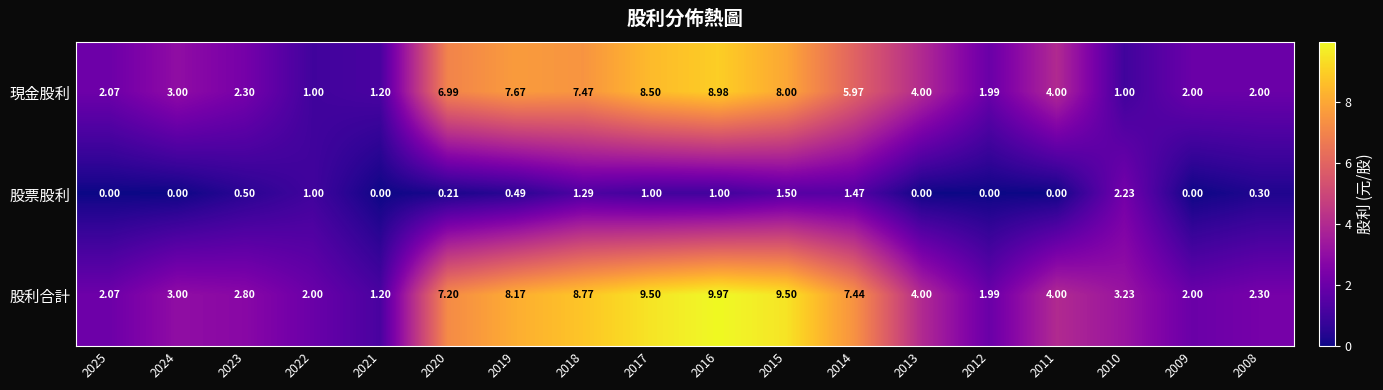

At 2023, list the series in order from largest to smallest.

股利合計, 現金股利, 股票股利